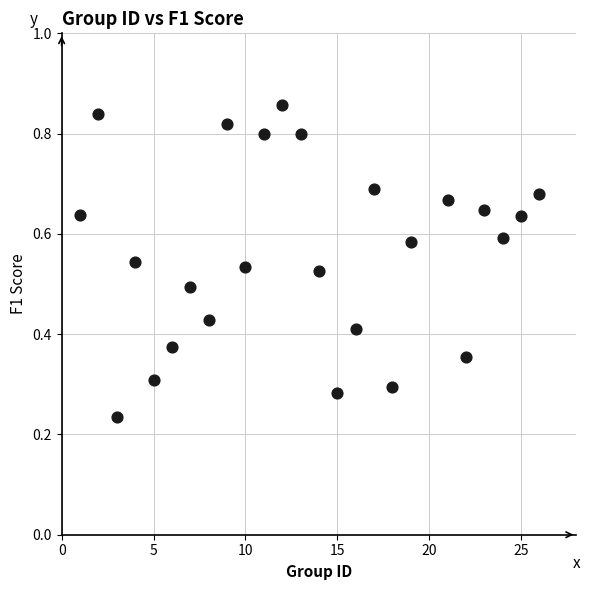

What is the range of X values (max minus min)?

25.0